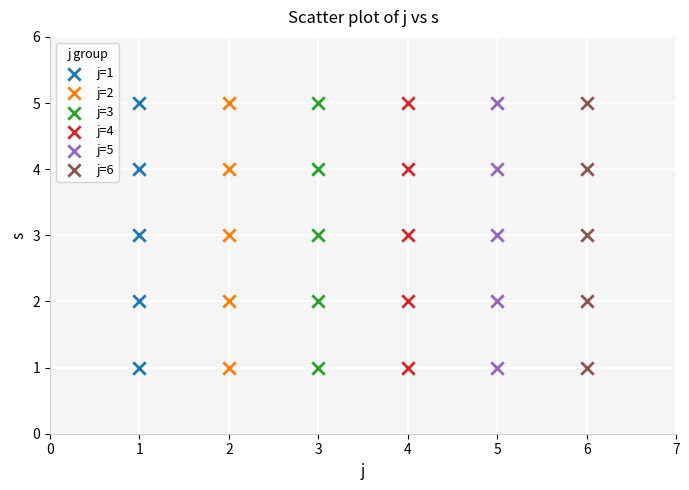

What are all the series names shown in the legend?

j=1, j=2, j=3, j=4, j=5, j=6